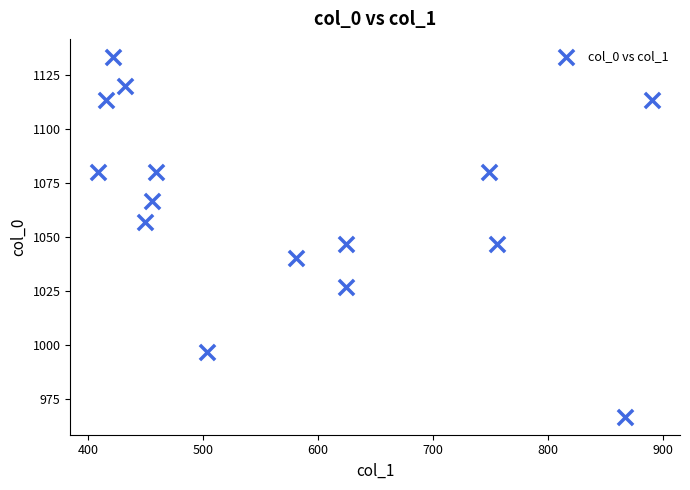

What is the range of X values (max minus min)?

482.6